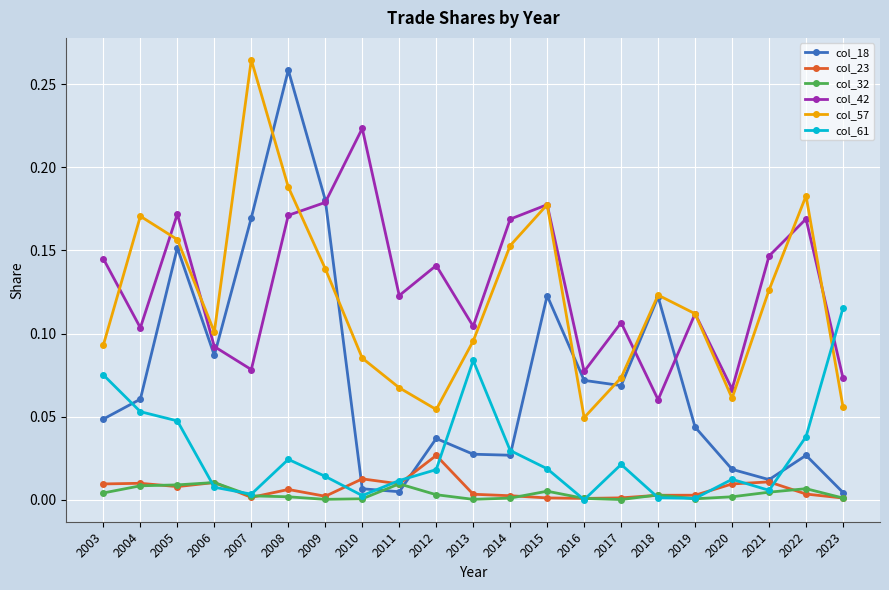

The value of col_42 at 2018 is 0.1. True or false?

True